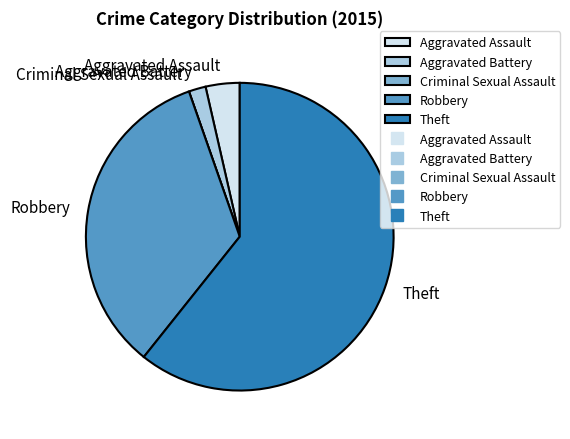

What is the largest slice in the pie chart?

Theft